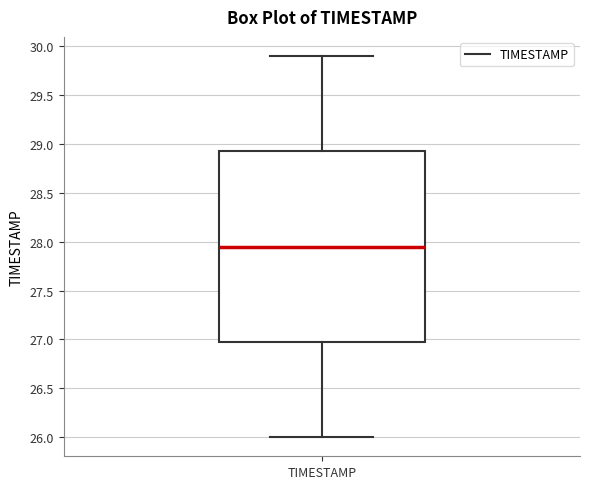

Transcribe this box plot: give where the median line is, the range the box spans, and where the two whiskers end, as read against the y-axis. The values are not printed on the chart, so give them approximately, as read against the axis.

median 27.95, box 27.00 to 28.95, whiskers 26.00 to 29.90